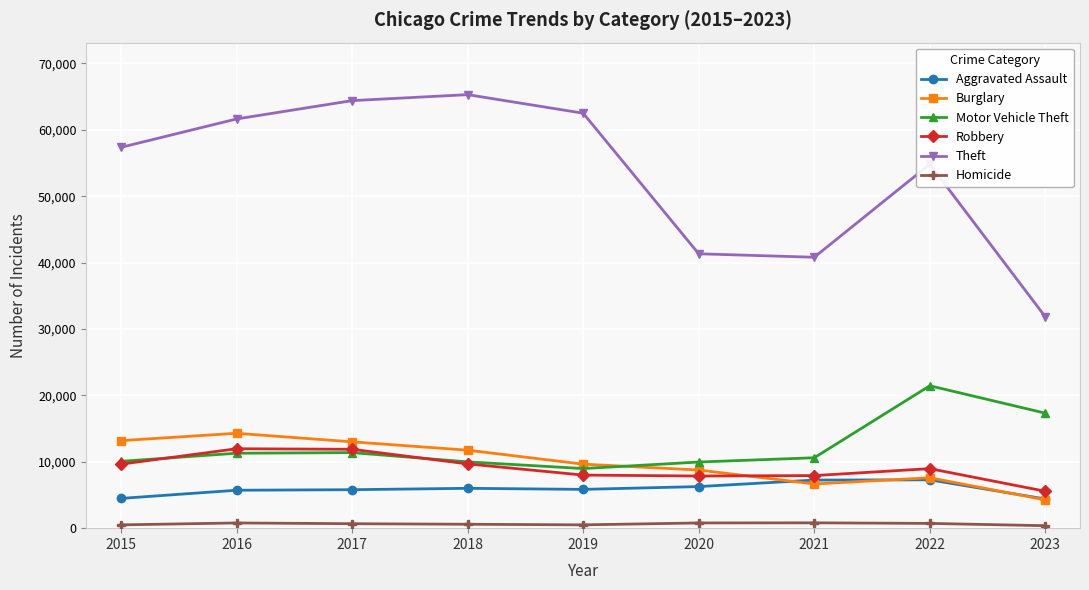

Does the chart display data point markers on the line(s)?

Yes